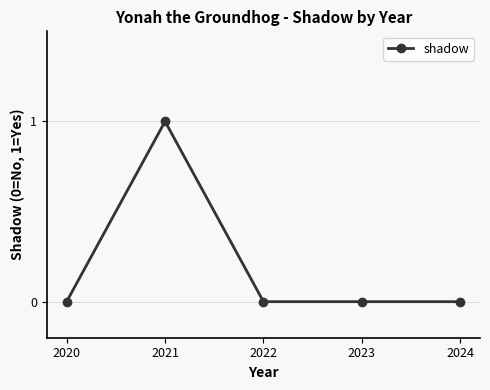

Reading left to right, what are all the values shown in this chart?

0	1	0	0	0